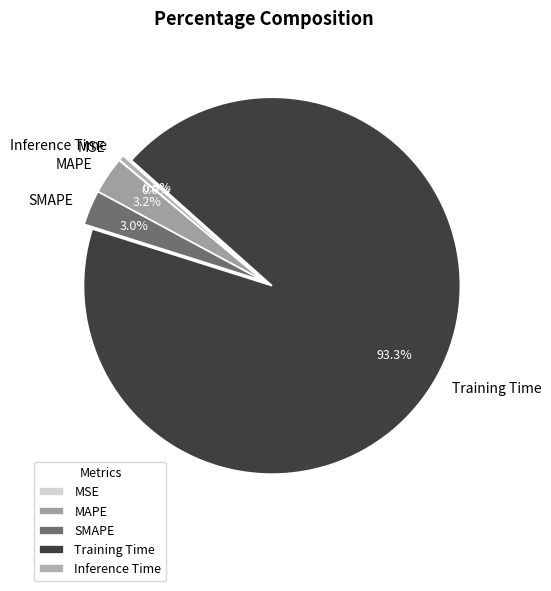

Does Training Time represent more than half of the total?

Yes